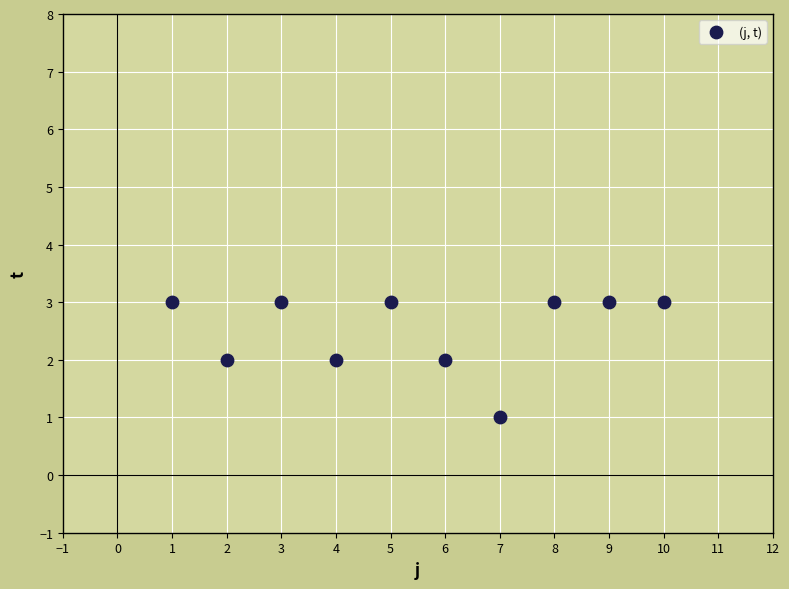

What is the range of X values (max minus min)?

9